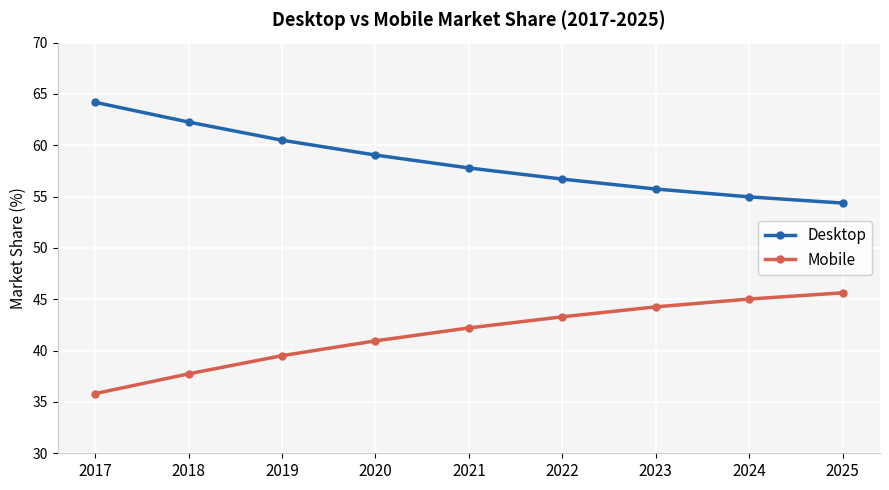

What is the minimum value for Mobile?

35.8